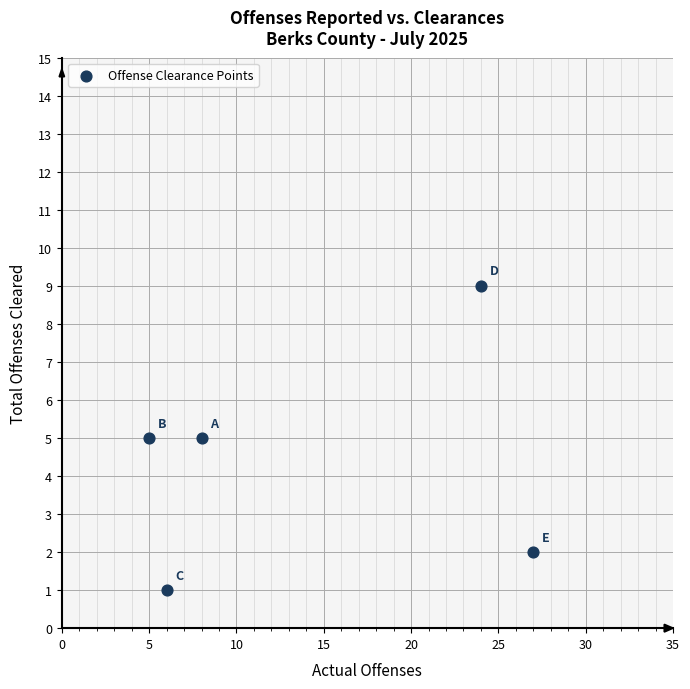

What is the average X value?

14